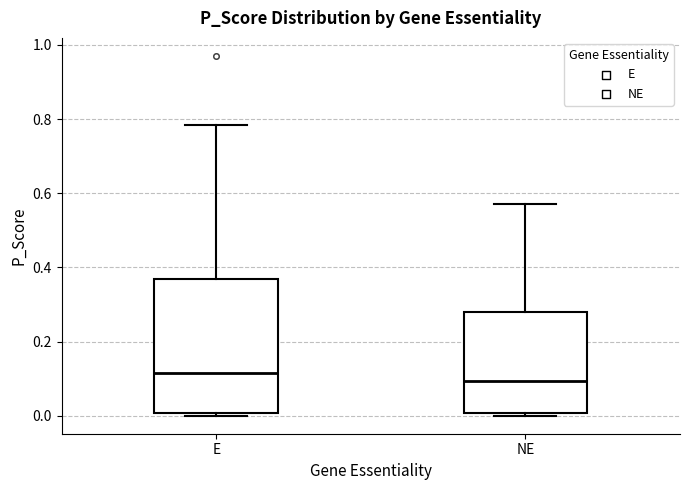

Where is the lower edge of the box for NE on the y-axis? The values are not printed on the chart, so give them approximately, as read against the axis.

0.00